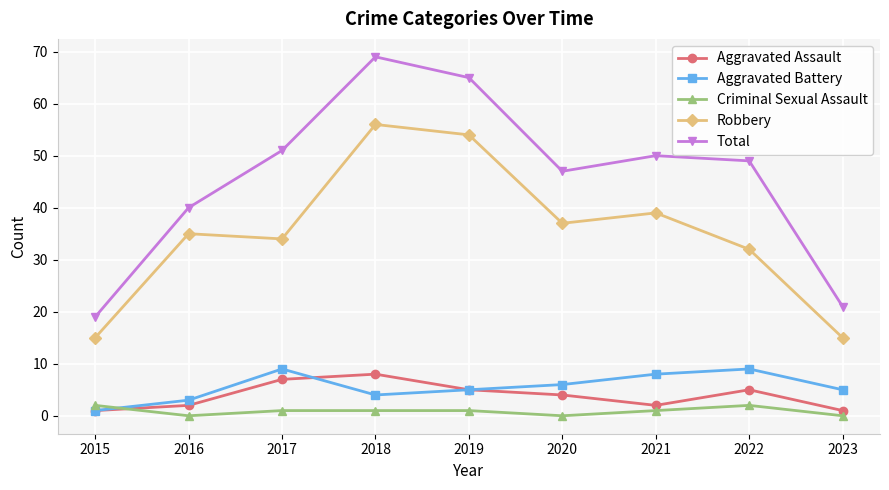

True or false: Criminal Sexual Assault and Robbery cross at least once.

False